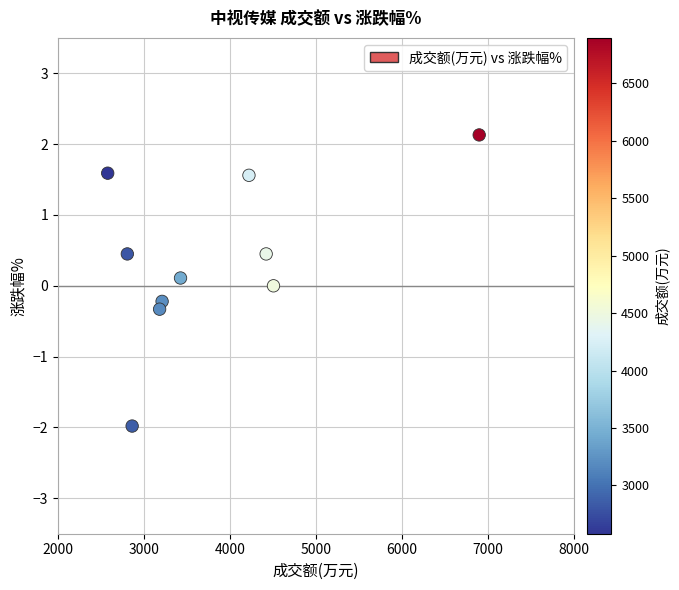

What is the range of Y values (max minus min)?

4.1